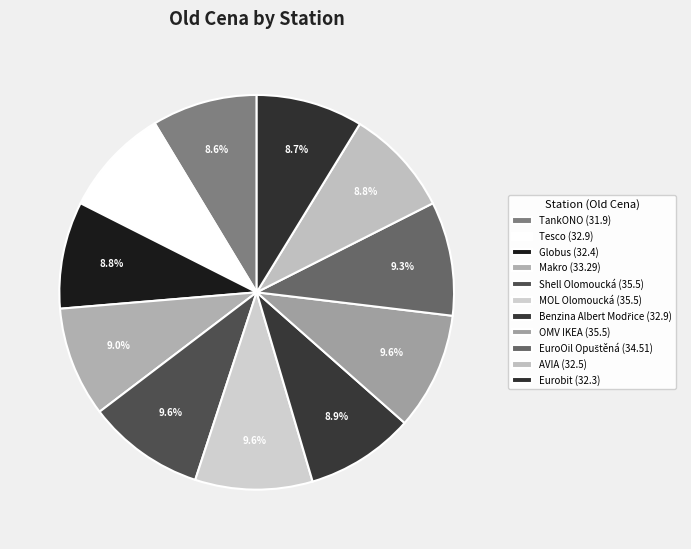

Which category has the biggest portion of the pie?

Shell Olomoucká